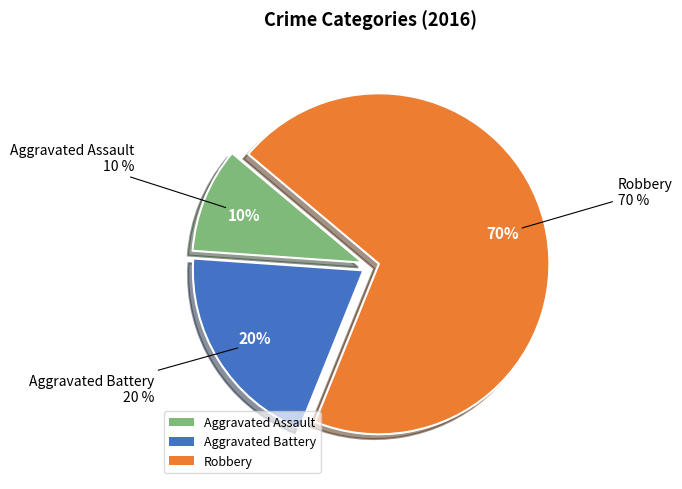

True or false: Aggravated Assault accounts for 17% of the total.

False